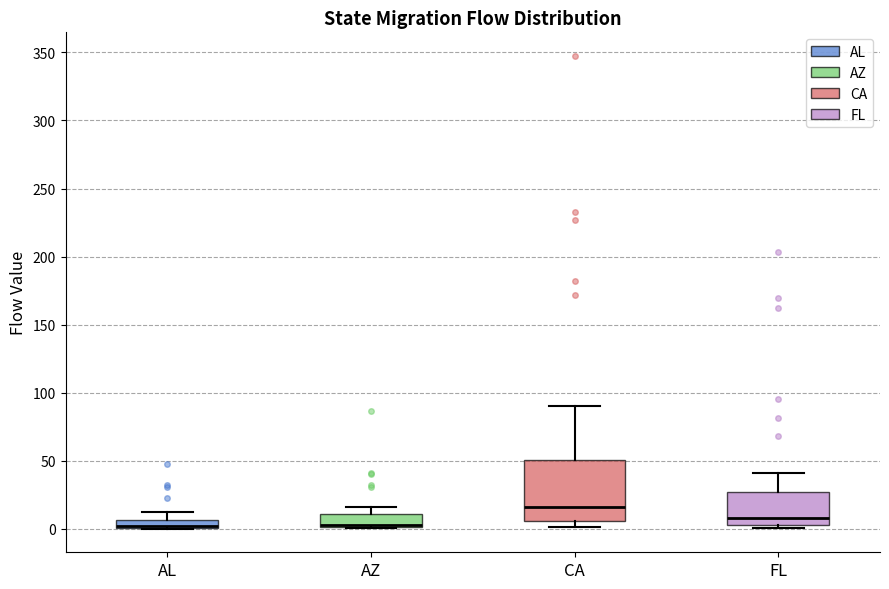

Where does the upper whisker of the box for CA end on the y-axis? The values are not printed on the chart, so give them approximately, as read against the axis.

90